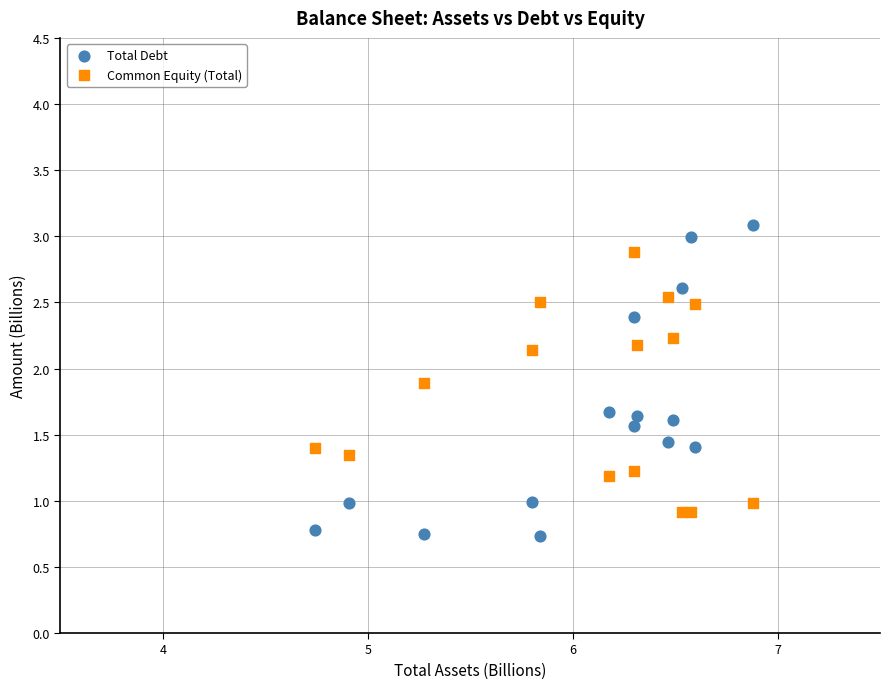

Across all data points, what is the range of X values (max minus min)?

2.1